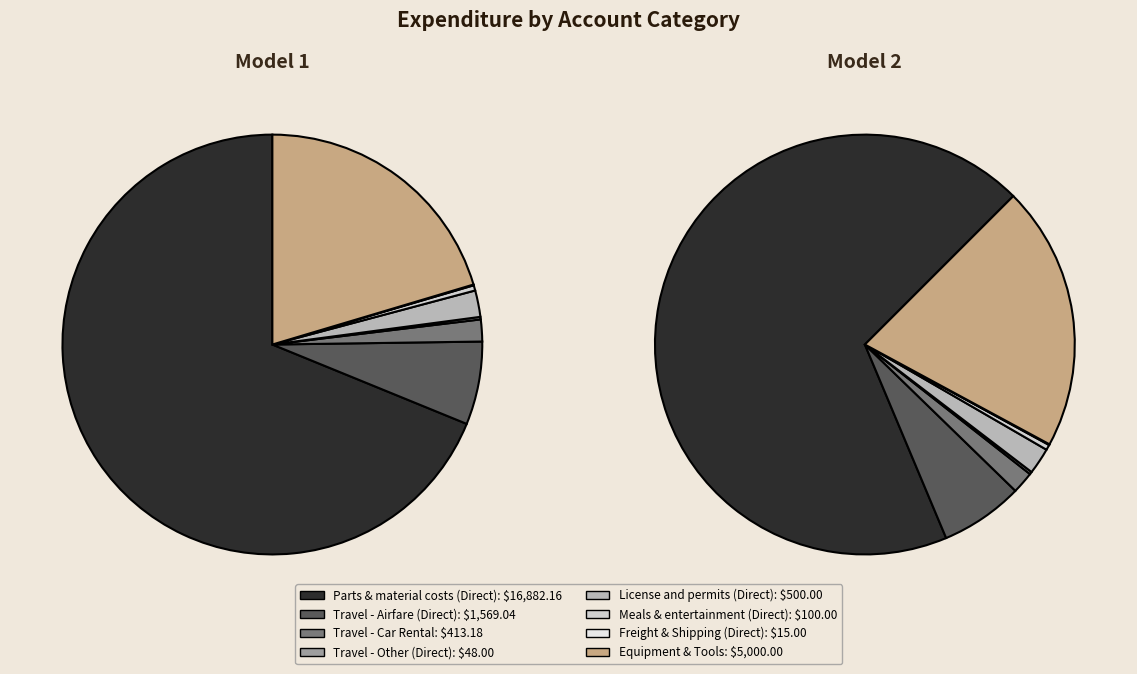

Which slice represents more than half of the pie?

Parts & material costs (Direct)